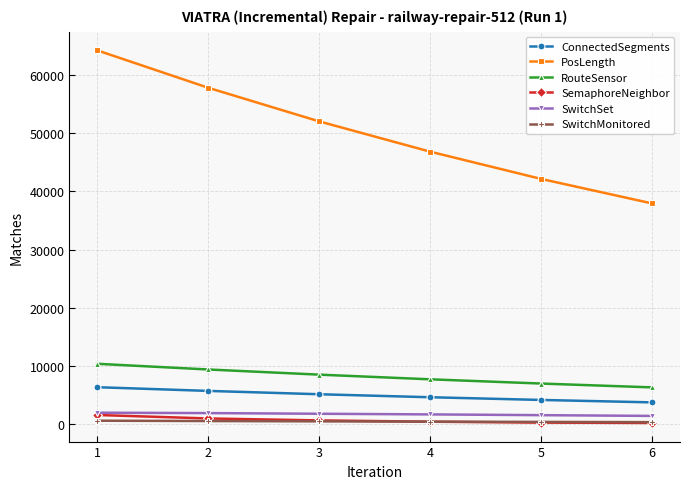

What is the difference between the RouteSensor values at 2 and 1?

977